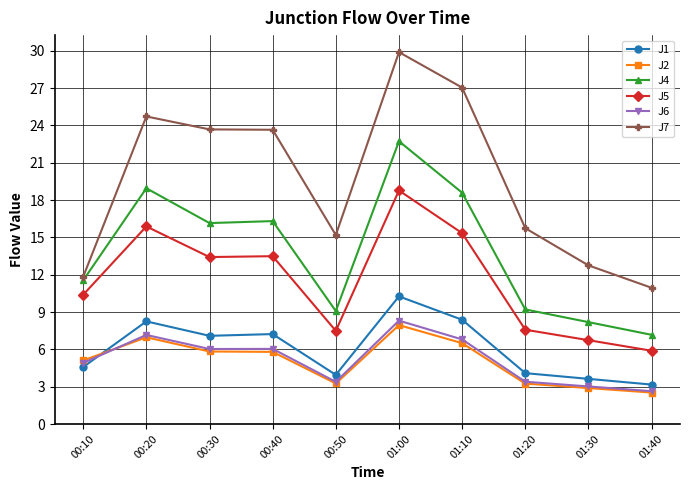

What is the average value of the J6 series?

5.2